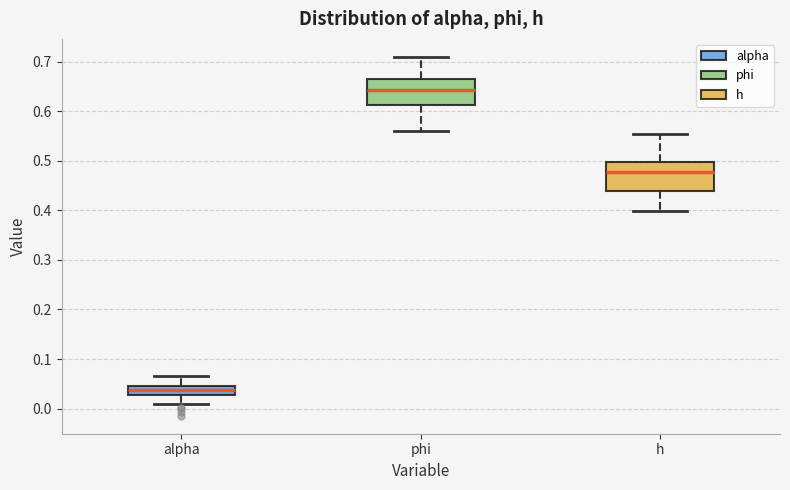

Where does the upper whisker of the box for h end on the y-axis? The values are not printed on the chart, so give them approximately, as read against the axis.

0.55